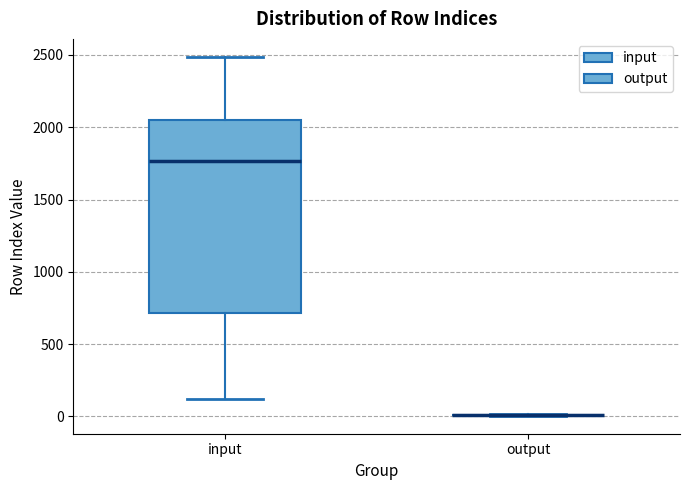

Which box is the tallest, from its lower edge to its upper edge?

input